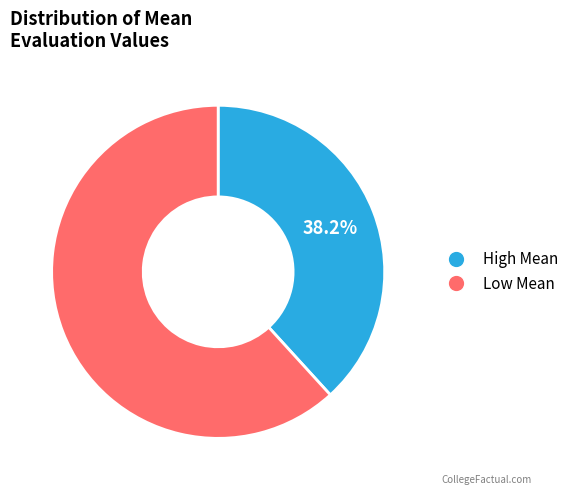

Count the number of slices in the pie.

2